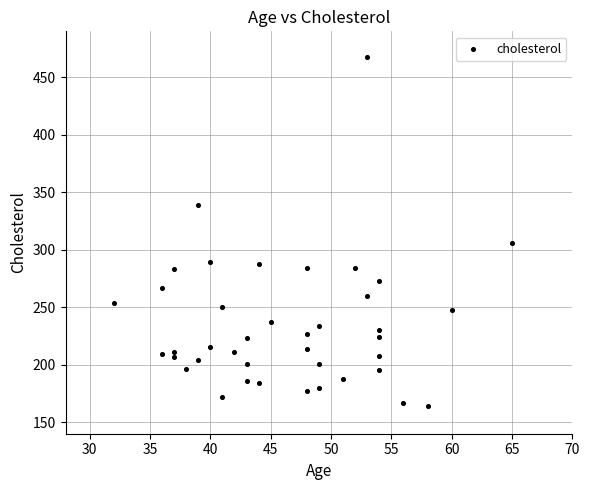

What Y value in the scatter plot is closest to 316?

306